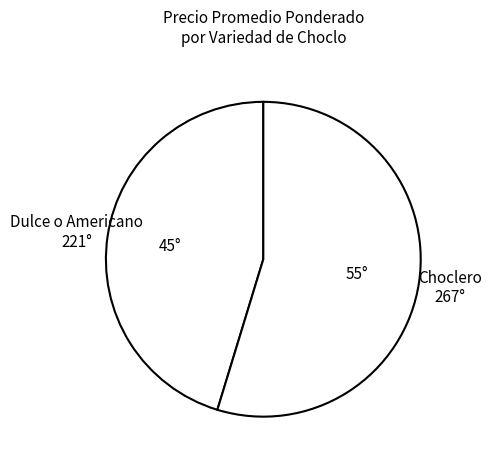

The Choclero slice represents 3% of the pie. True or false?

False